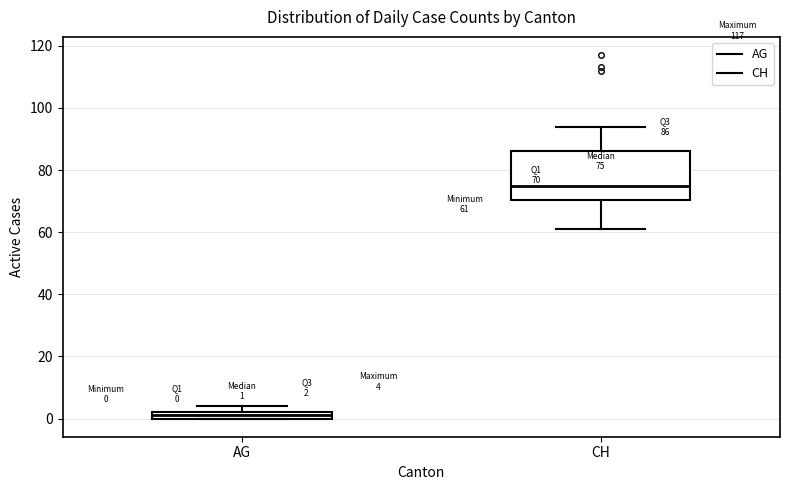

Which box's median line is the highest?

CH